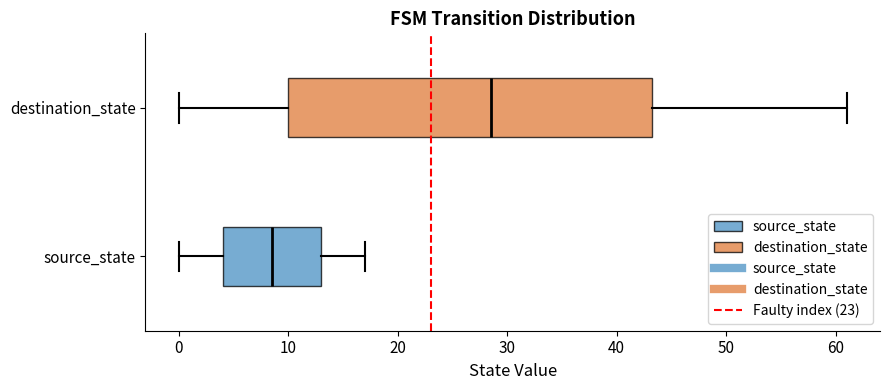

Reading bottom to top, transcribe this box plot: for each box, give where its median line is, the range the box spans, and where its two whiskers end, as read against the x-axis. The values are not printed on the chart, so give them approximately, as read against the axis.

source_state: median 9, box 4 to 13, whiskers 0 to 17
destination_state: median 29, box 10 to 43, whiskers 0 to 61